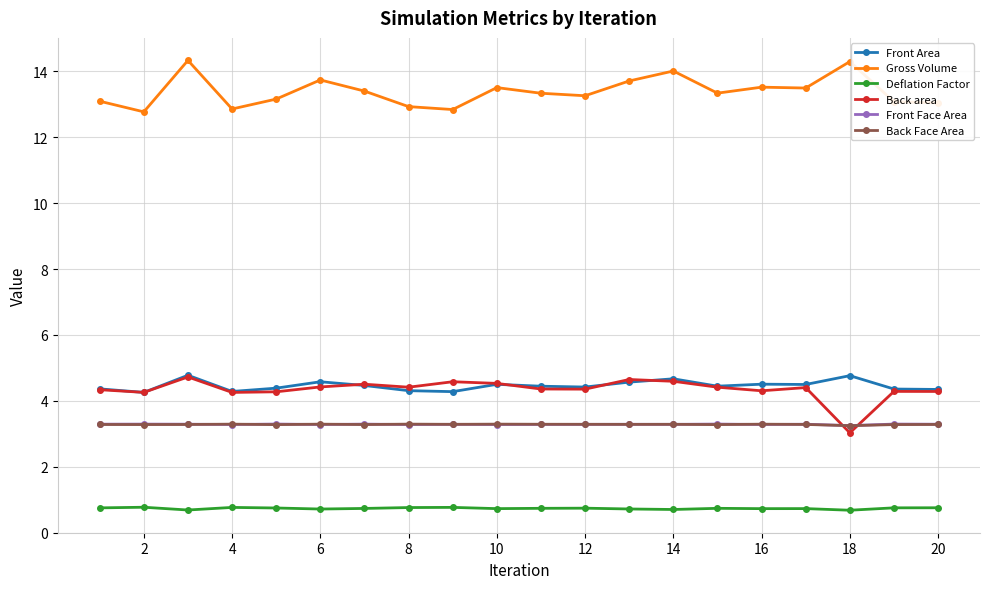

True or false: Deflation Factor and Front Face Area intersect in this chart.

False